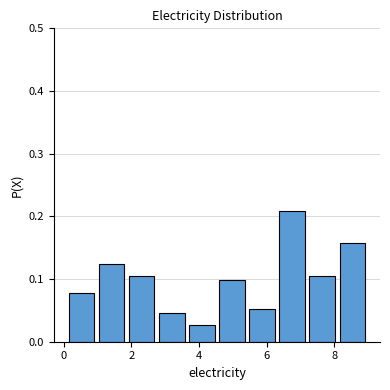

Over which range of the x-axis is the bar tallest?

6.4 to 7.2